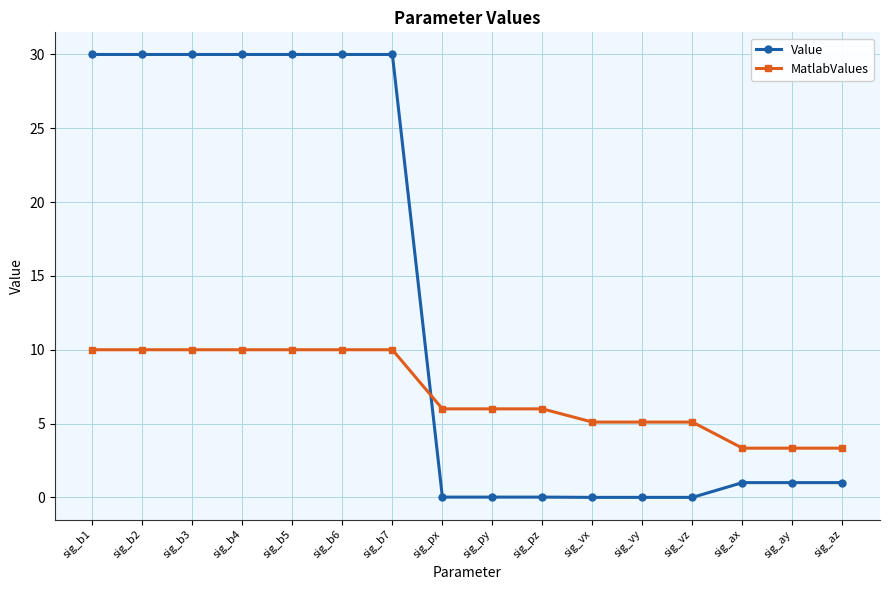

The Value series shows 0.0 at sig_vy. True or false?

True